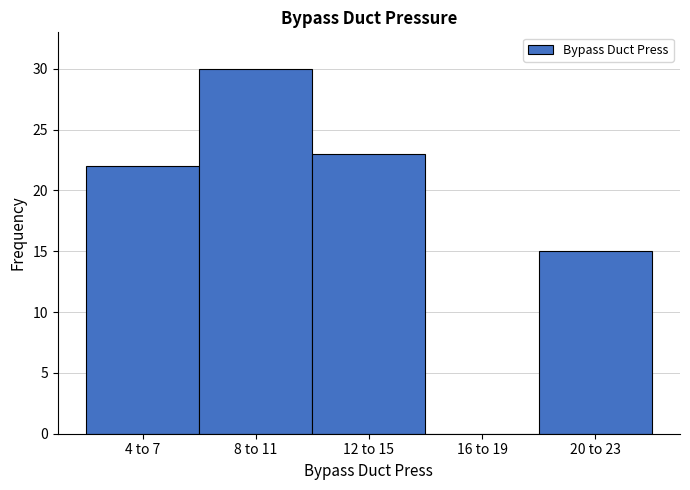

Reading left to right, what are all the values shown in this chart?

4 to 7=22	8 to 11=30	12 to 15=23	16 to 19=0	20 to 23=15